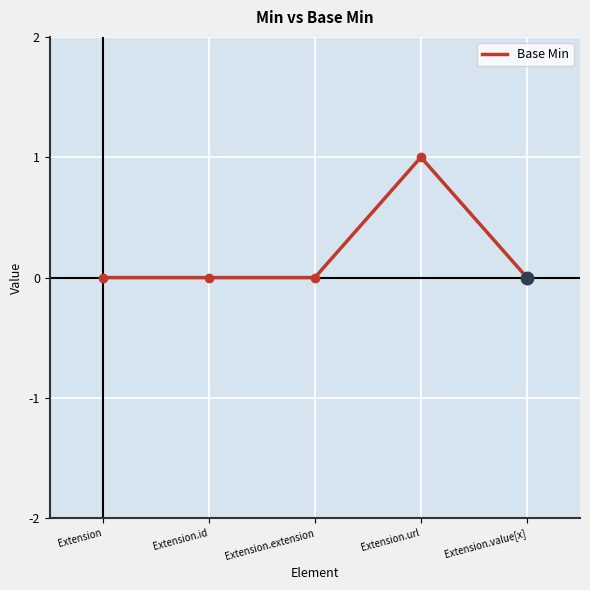

Is it true that the value at Extension.id is -1?

False